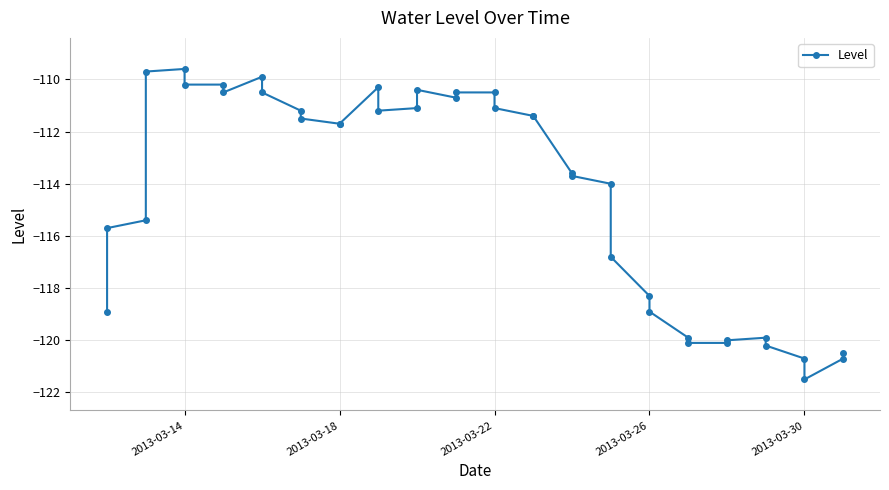

How many lines are shown in the chart?

1